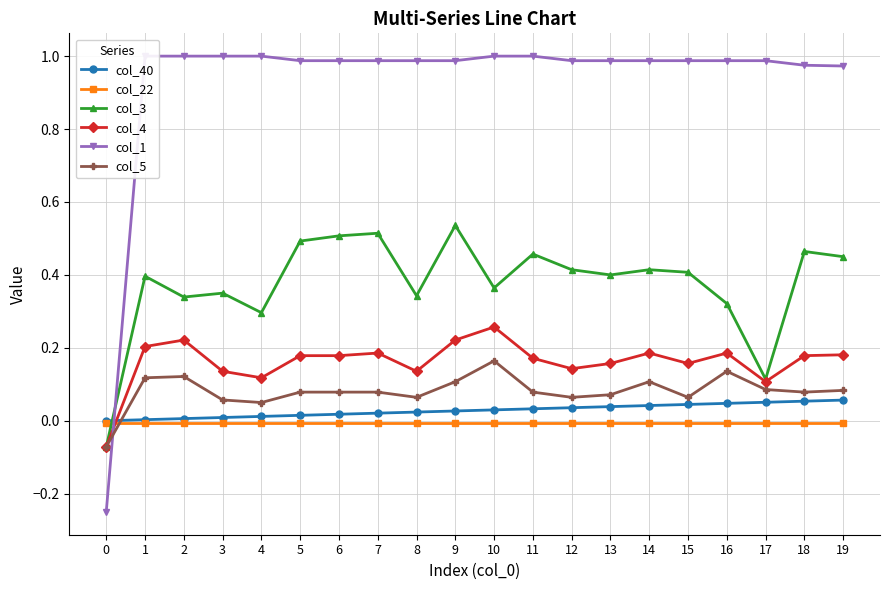

At which label does col_4 first exceed 0?

1